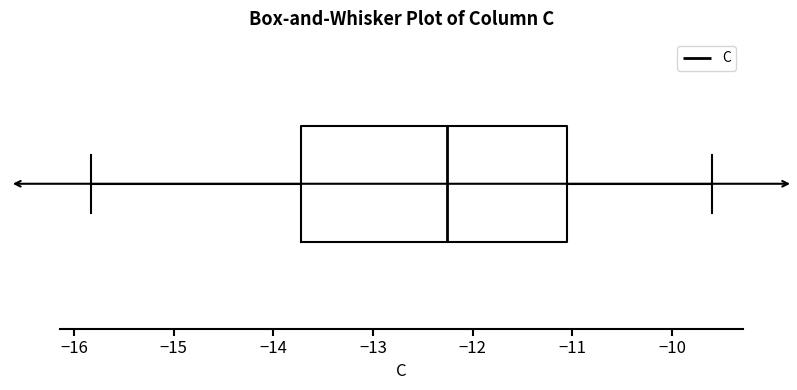

Transcribe this box plot: give where the median line is, the range the box spans, and where the two whiskers end, as read against the x-axis. The values are not printed on the chart, so give them approximately, as read against the axis.

median -12.3, box -13.7 to -11.1, whiskers -15.8 to -9.6